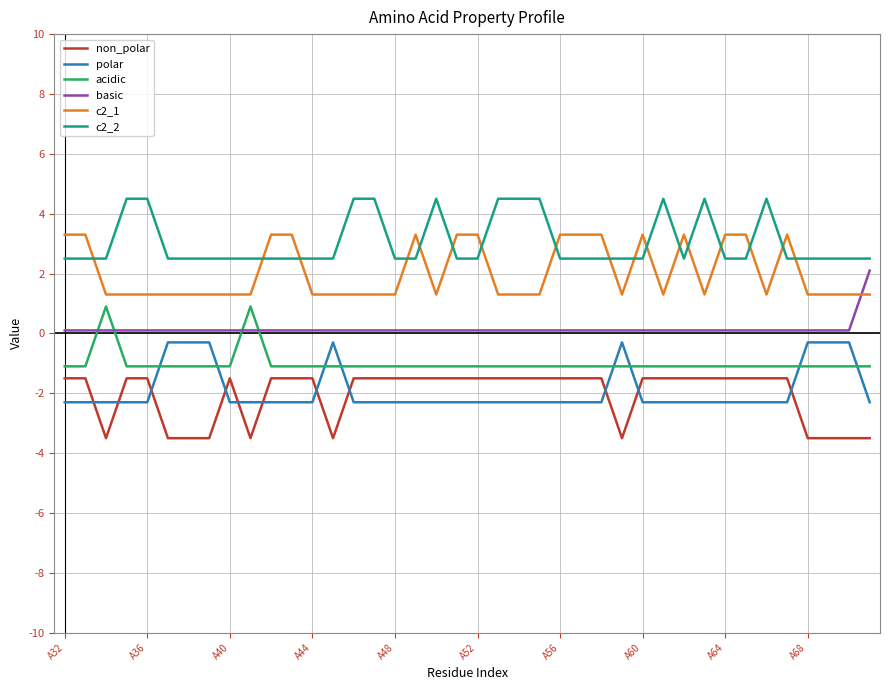

Which series has the largest total across all categories?

c2_2